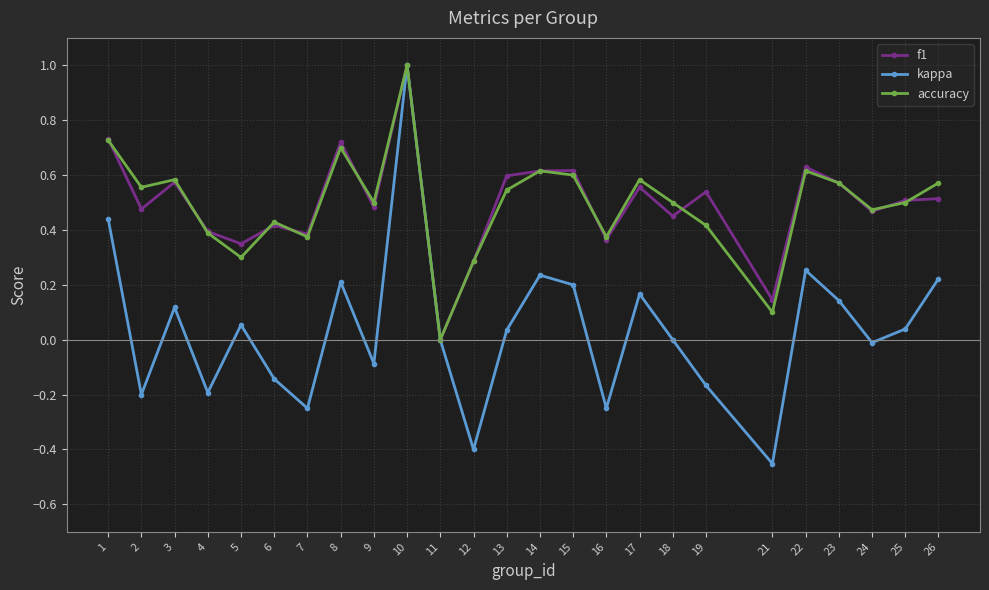

The value of accuracy at 17 is 0.6. True or false?

True